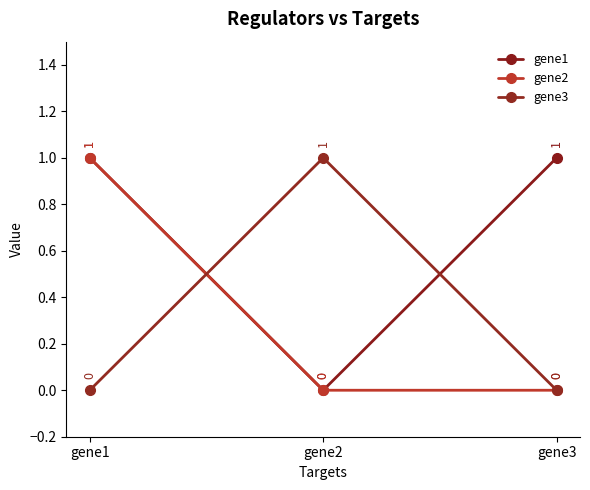

The value of gene2 at gene1 is 1. True or false?

True